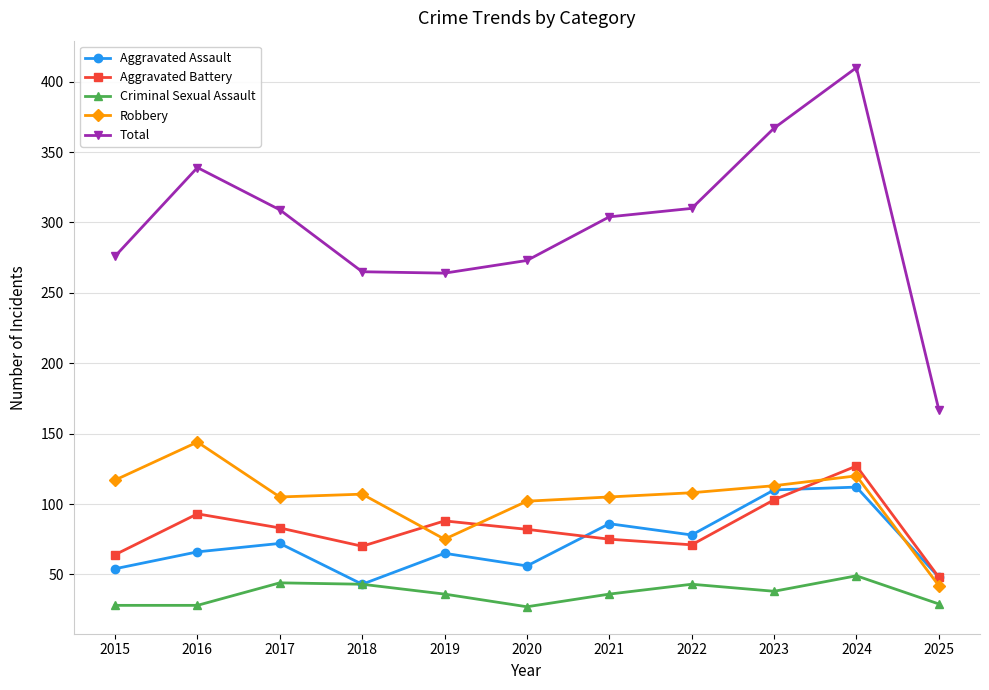

What is the value of the Criminal Sexual Assault point at the 5th from the left?

36